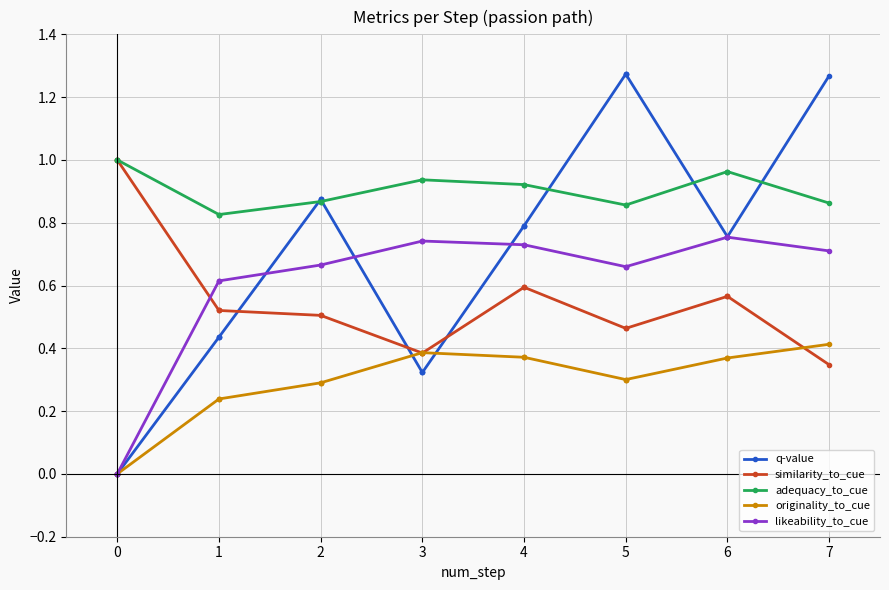

How many times do likeability_to_cue and q-value cross each other?

3